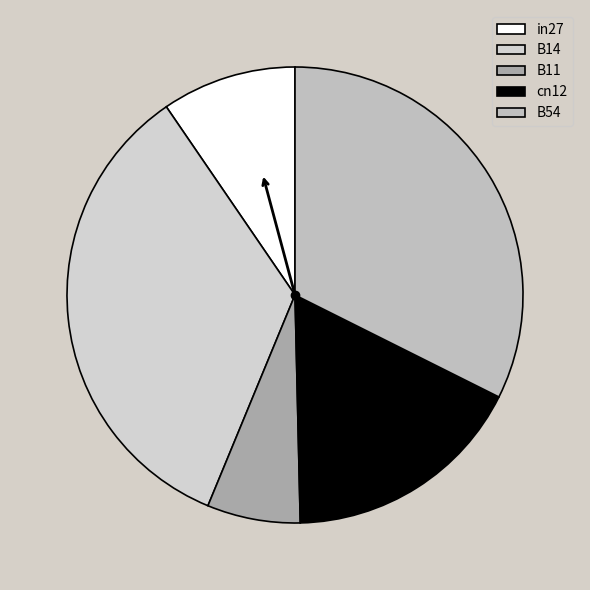

Which category has the smallest portion of the pie?

B11